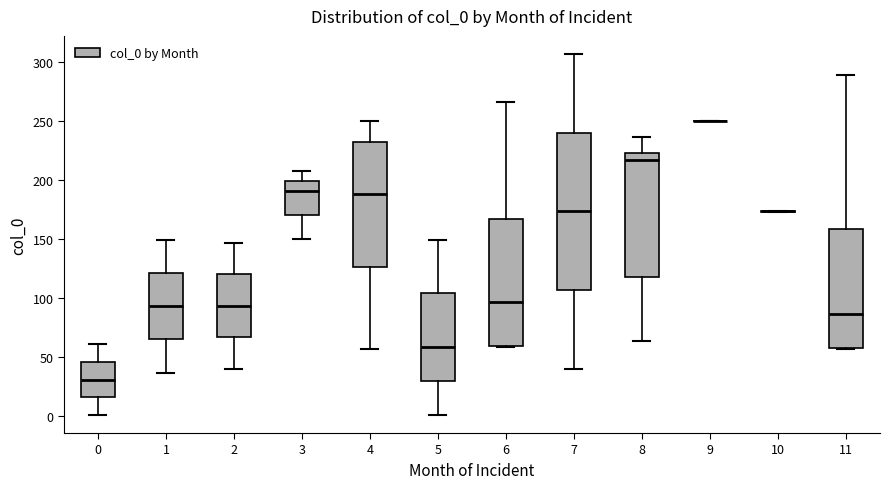

Where does the upper whisker of the box at x = 11 end on the y-axis? The values are not printed on the chart, so give them approximately, as read against the axis.

290